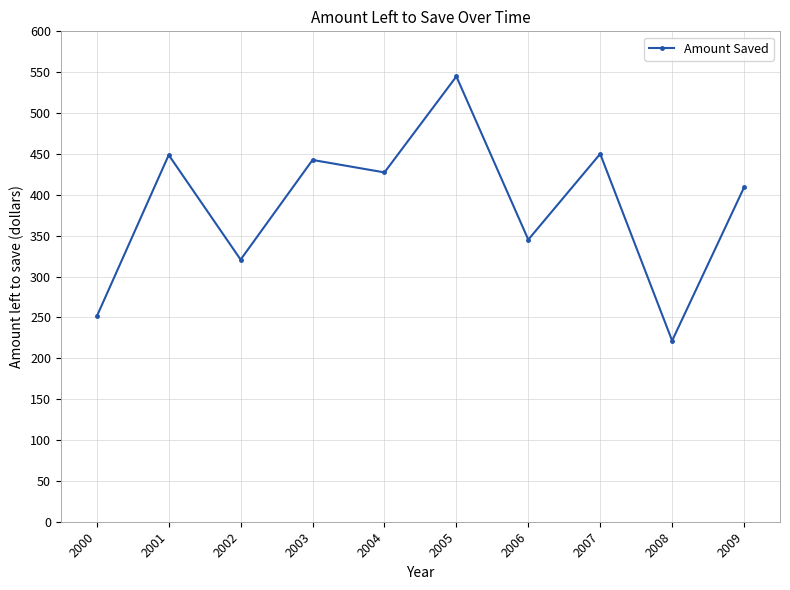

Approximately how many times larger is the value at 2009 compared to 2001?

0.9